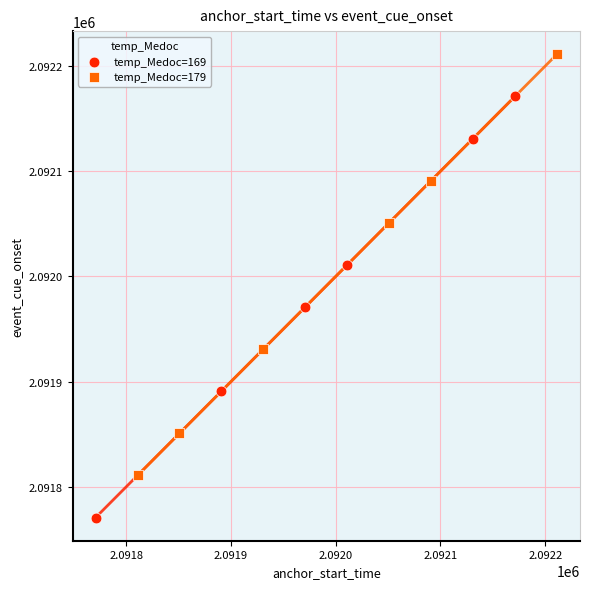

Which series reaches the maximum Y coordinate?

temp_Medoc=179